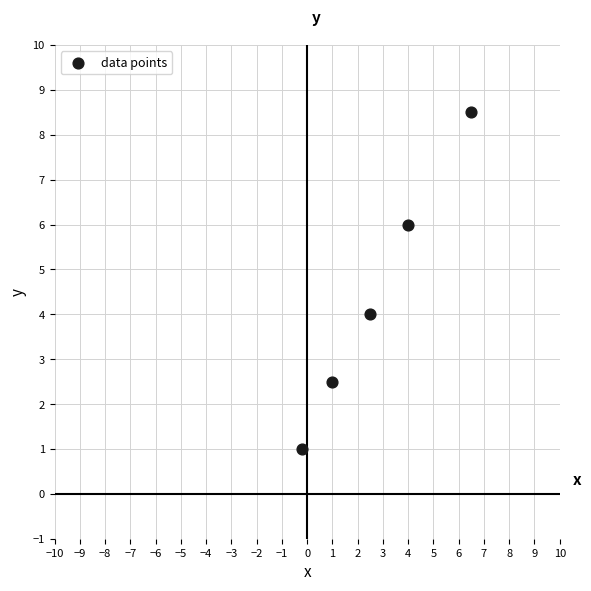

What is the range of X values (max minus min)?

6.7